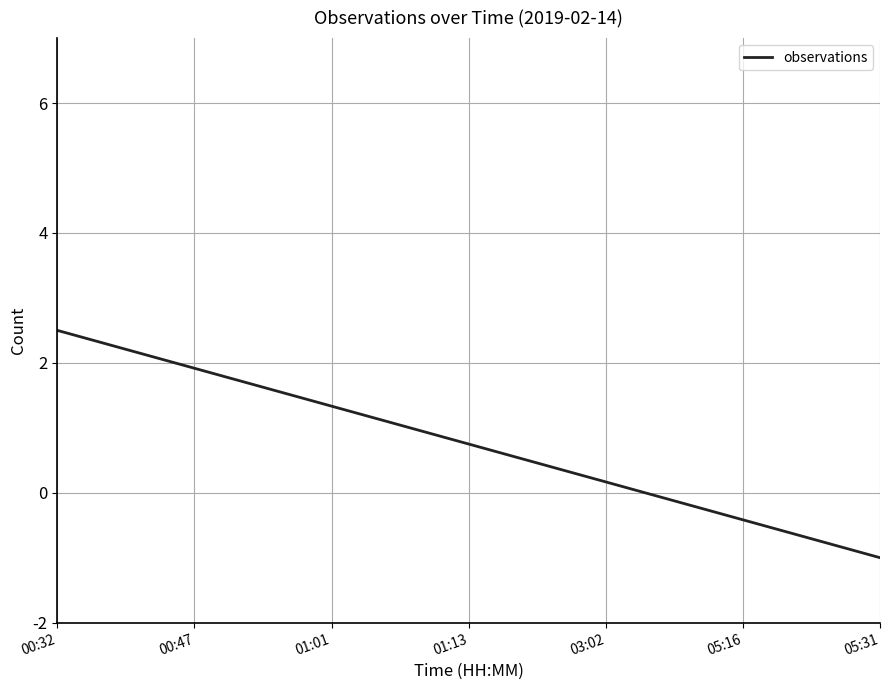

What is the difference between the maximum and minimum values?

3.5